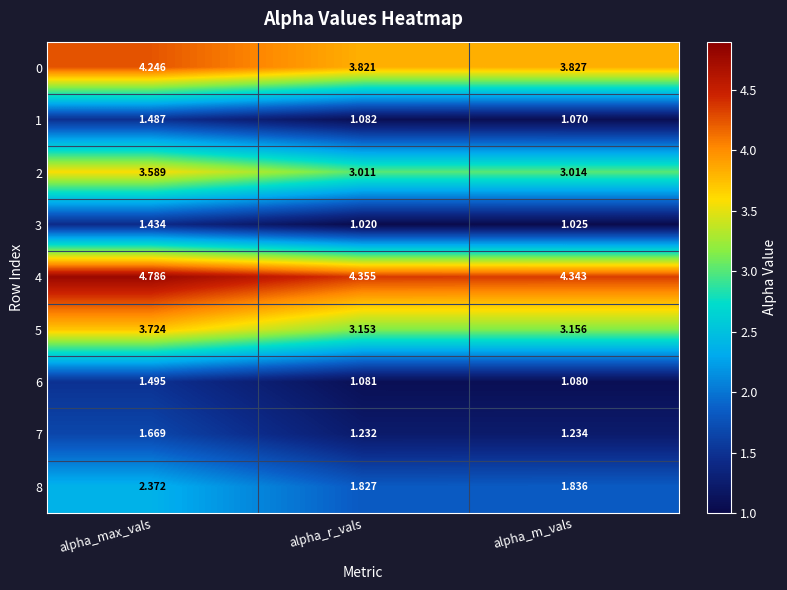

Is the value of 8 at alpha_m_vals greater than the value of 3 at alpha_m_vals?

Yes